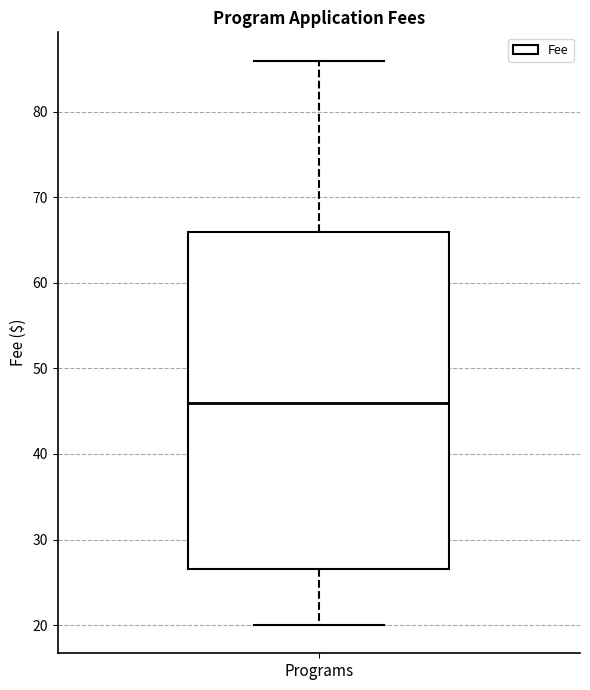

Where does the median line of the box for Programs sit on the y-axis? The values are not printed on the chart, so give them approximately, as read against the axis.

46